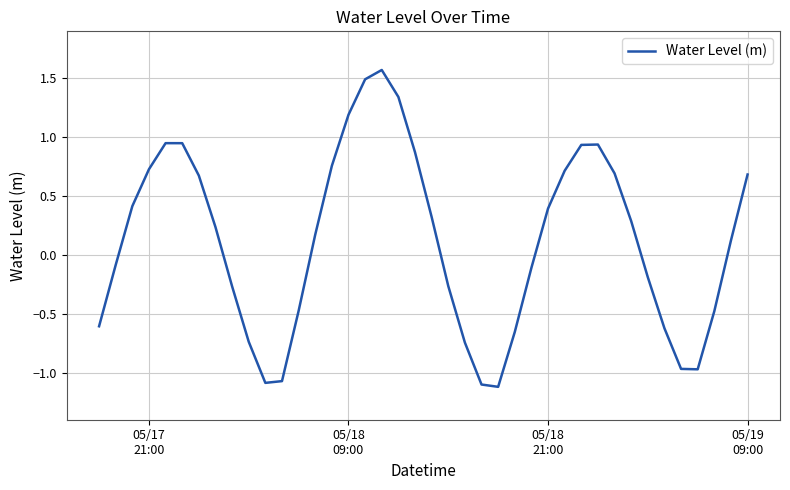

What is the minimum value shown in the chart?

-1.1